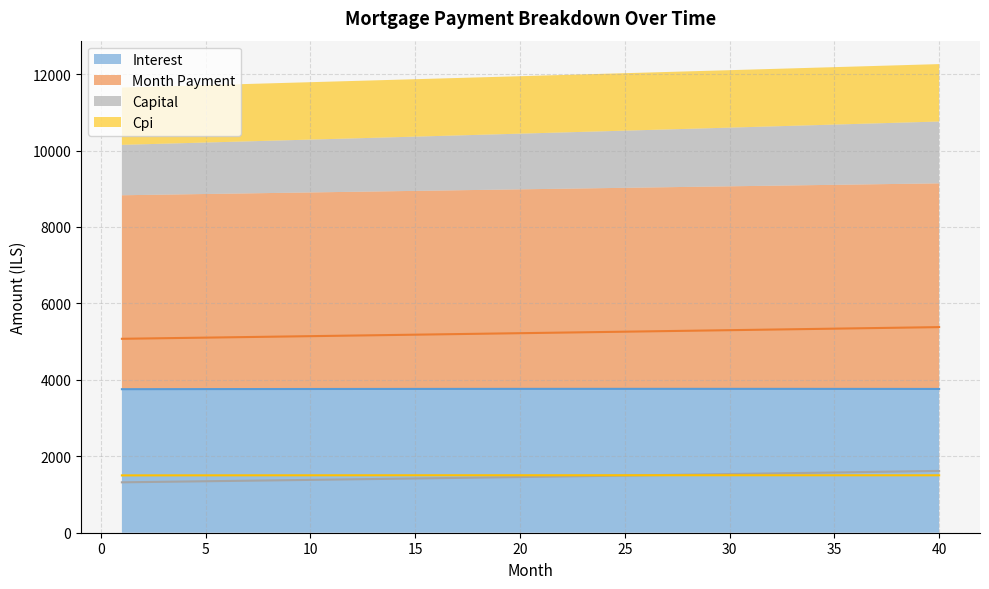

Which series has the largest total across all categories?

month_payment